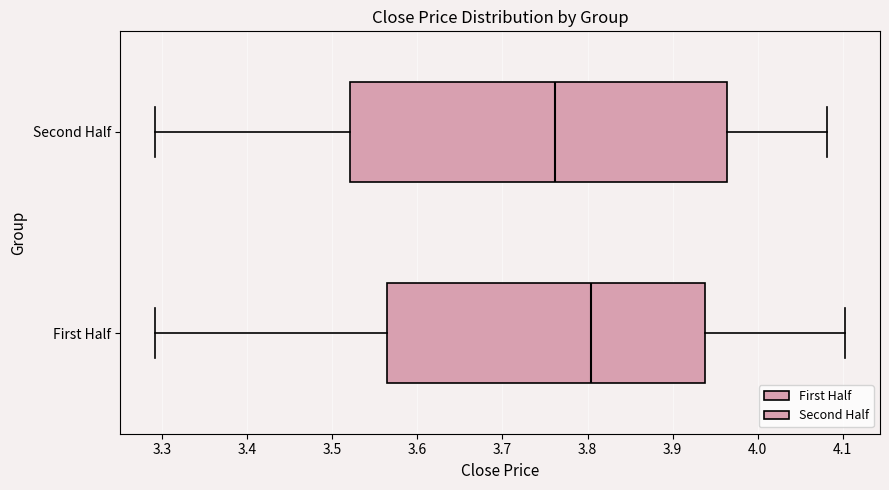

Where is the left edge of the box for Second Half on the x-axis? The values are not printed on the chart, so give them approximately, as read against the axis.

3.52